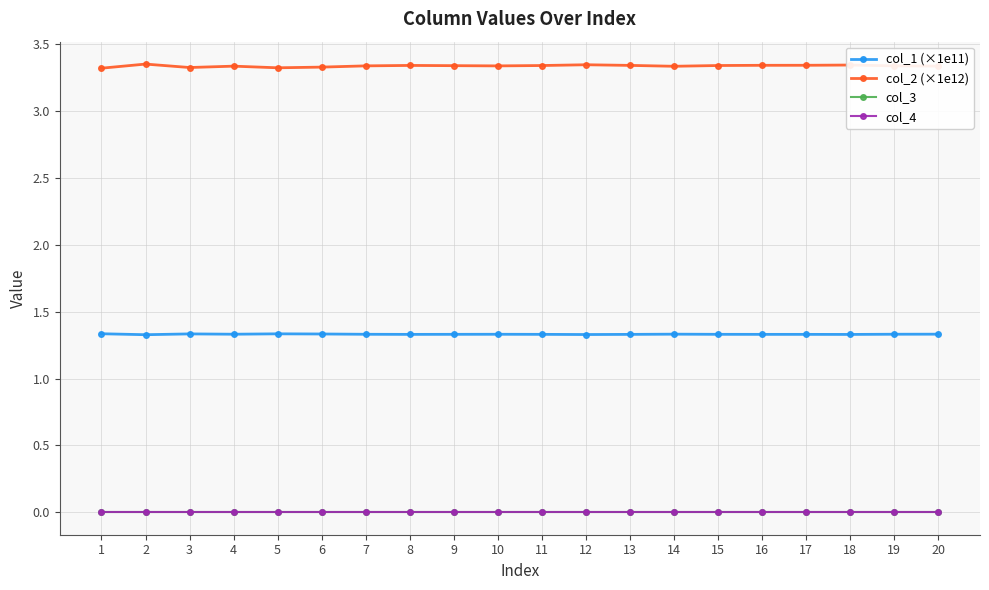

What is the difference between the highest and lowest values at 15?

3.3